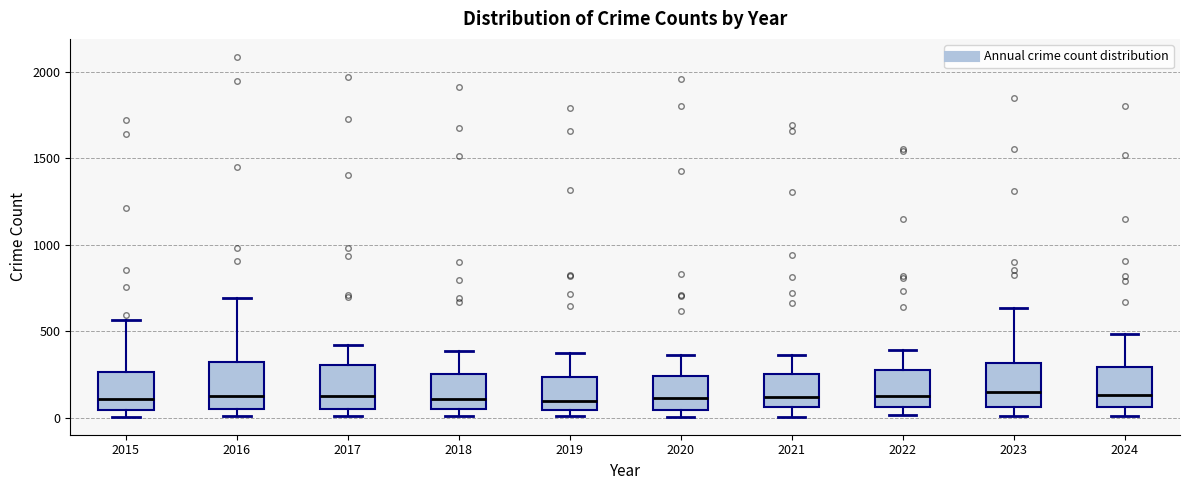

Reading left to right, transcribe this box plot: for each box, give where its median line is, the range the box spans, and where its two whiskers end, as read against the y-axis. The values are not printed on the chart, so give them approximately, as read against the axis.

2015: median 100, box 50 to 250, whiskers 0 to 550
2016: median 150, box 50 to 300, whiskers 0 to 700
2017: median 100, box 50 to 300, whiskers 0 to 400
2018: median 100, box 50 to 250, whiskers 0 to 400
2019: median 100, box 50 to 250, whiskers 0 to 400
2020: median 100, box 50 to 250, whiskers 0 to 350
2021: median 100, box 50 to 250, whiskers 0 to 350
2022: median 100, box 50 to 250, whiskers 0 to 400
2023: median 150, box 50 to 300, whiskers 0 to 650
2024: median 150, box 50 to 300, whiskers 0 to 500